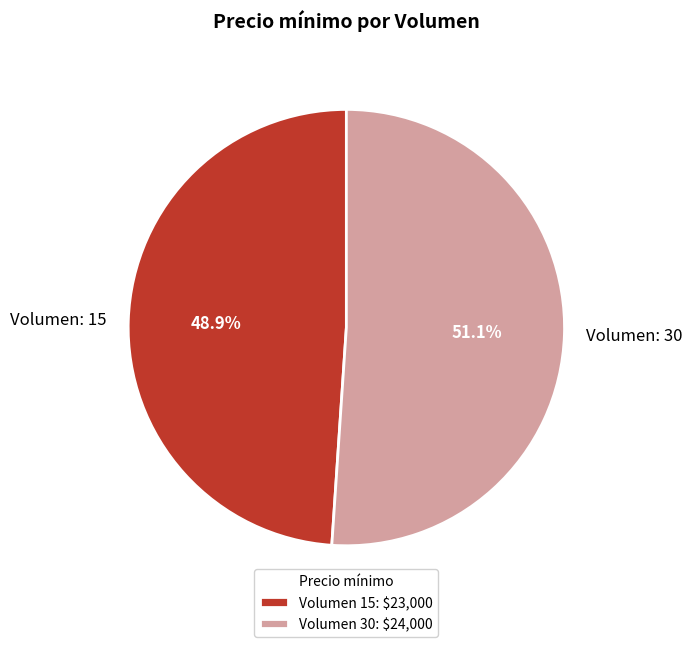

Combined, what portion of the pie is Volumen: 30 and Volumen: 15?

100.0%